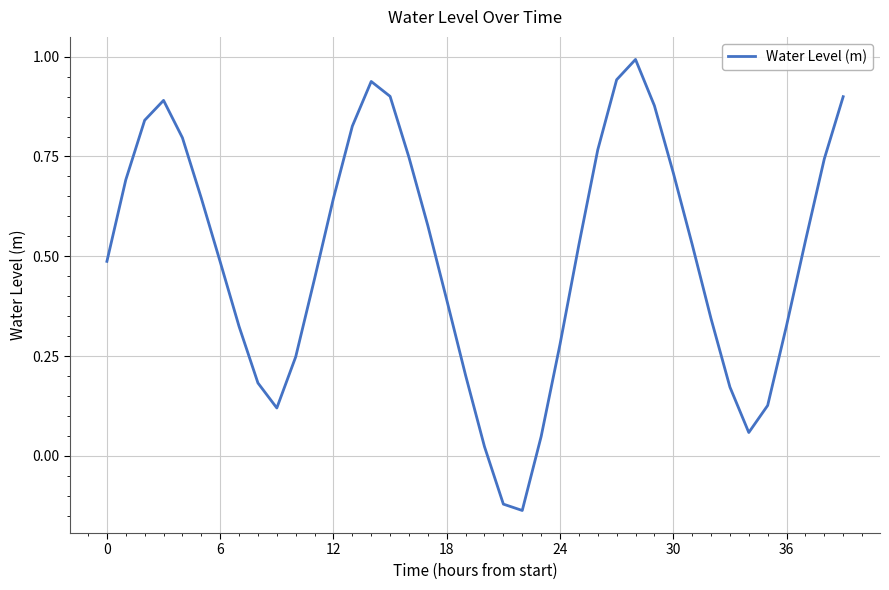

What is the maximum value shown in the chart?

1.0